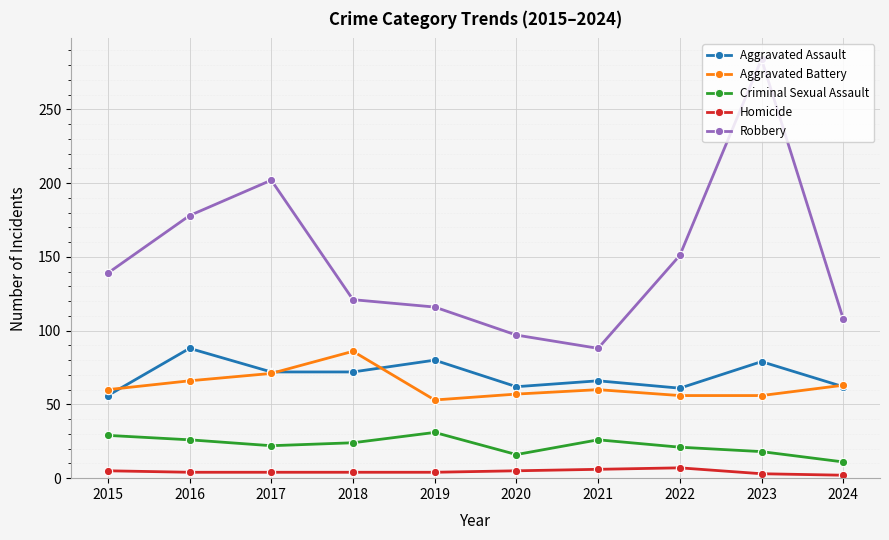

Which series has the largest range (max minus min)?

Robbery